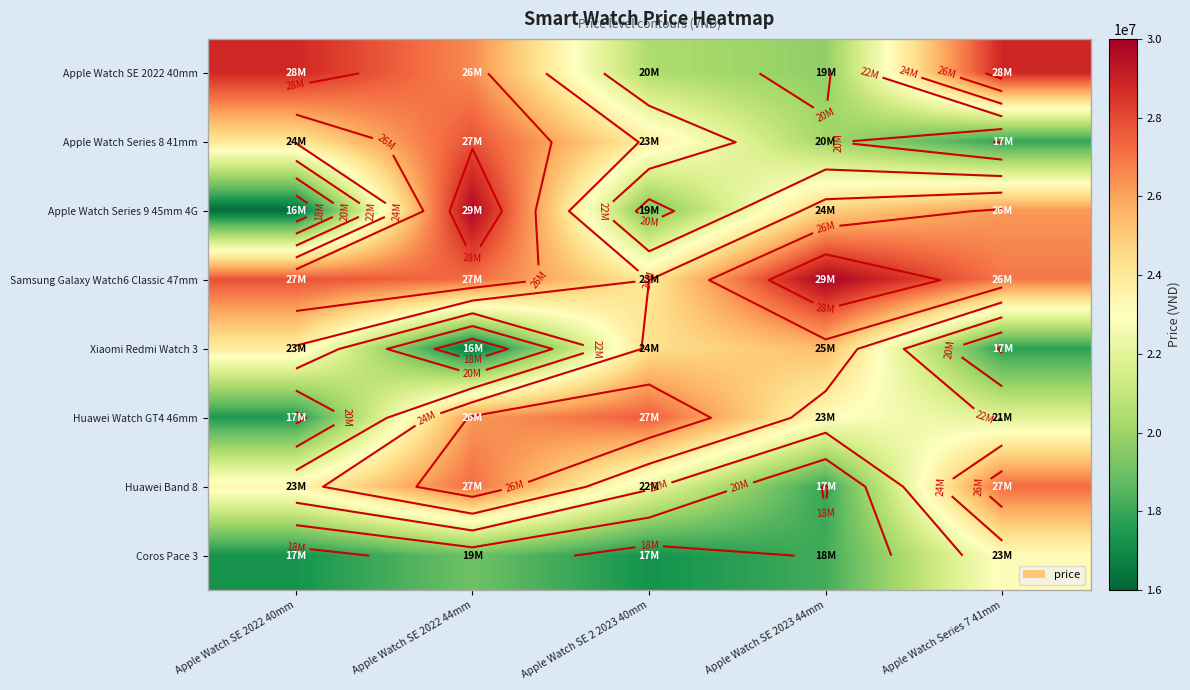

What is the difference between the Huawei Band 8 values at Apple Watch SE 2022 40mm and Apple Watch SE 2 2023 40mm?

1192000